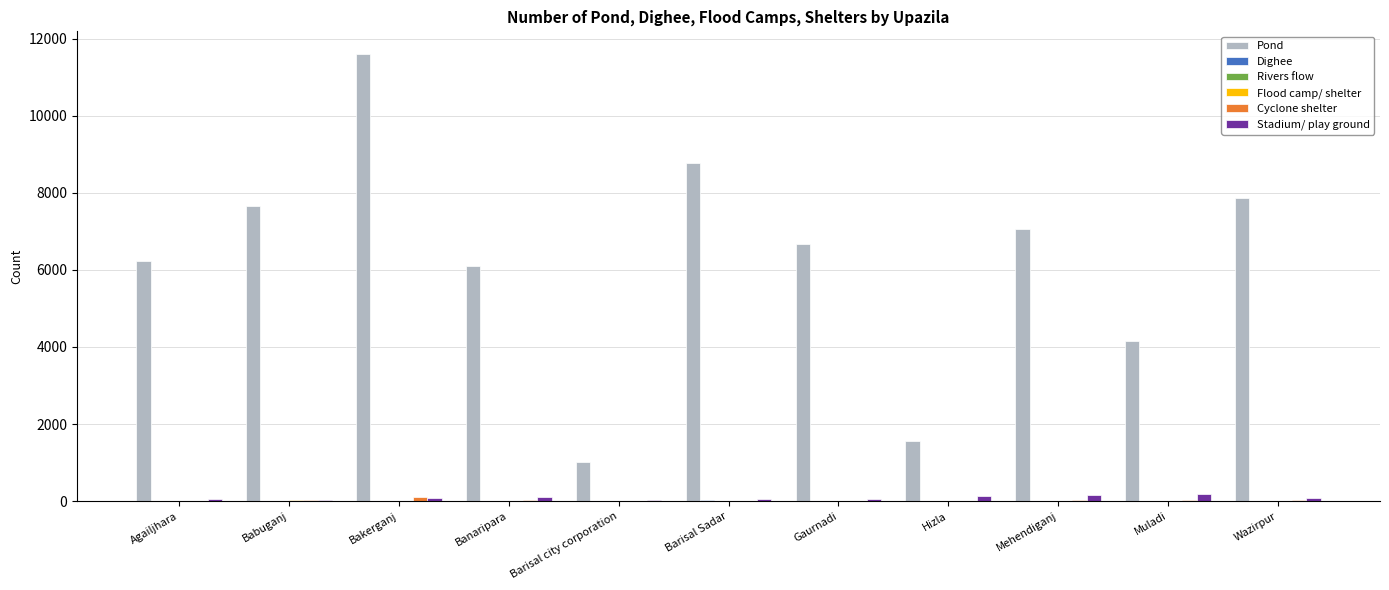

Between Babuganj and Barisal city corporation, which series saw the biggest shift?

Pond